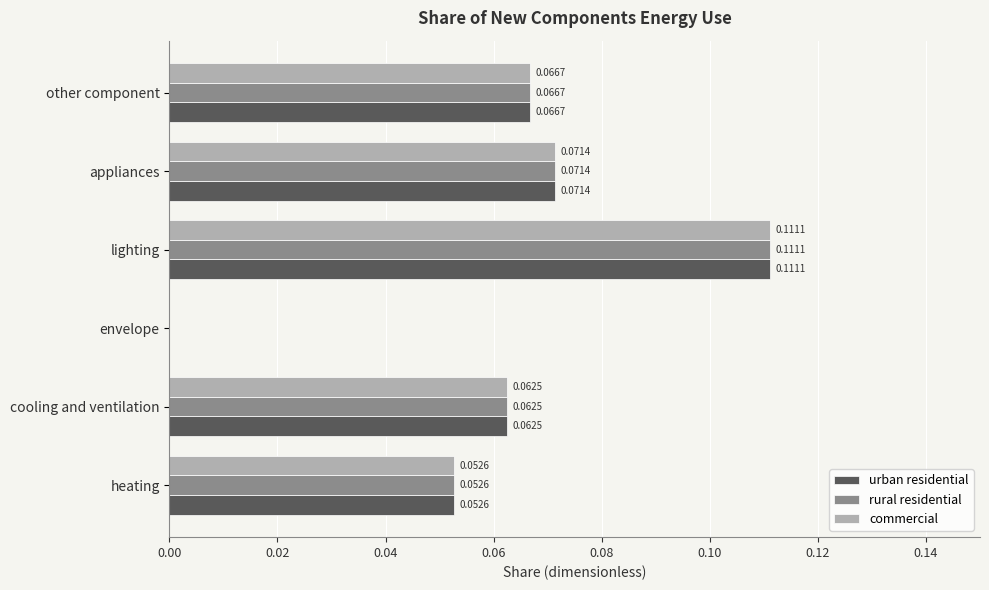

Is the value of urban residential at other component greater than the value of commercial at appliances?

No